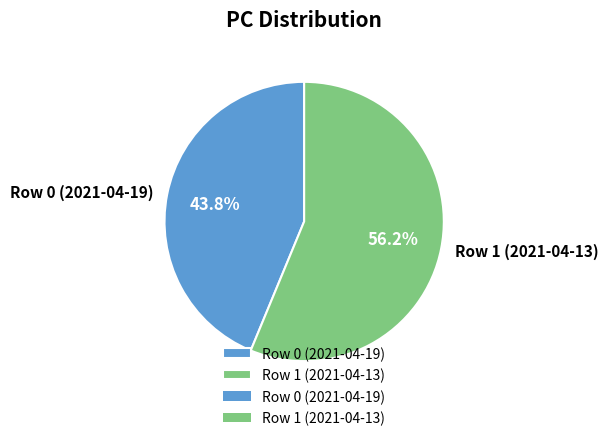

Approximately how many times larger is the value at Row 0 (2021-04-19) compared to Row 1 (2021-04-13)?

0.8